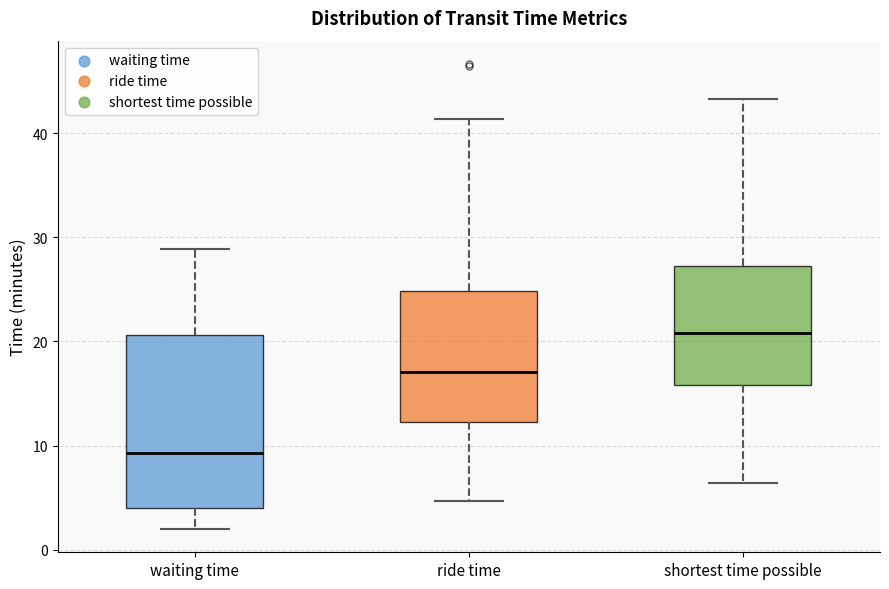

Reading left to right, transcribe this box plot: for each box, give where its median line is, the range the box spans, and where its two whiskers end, as read against the y-axis. The values are not printed on the chart, so give them approximately, as read against the axis.

waiting time: median 9, box 4 to 21, whiskers 2 to 29
ride time: median 17, box 12 to 25, whiskers 5 to 41
shortest time possible: median 21, box 16 to 27, whiskers 6 to 43